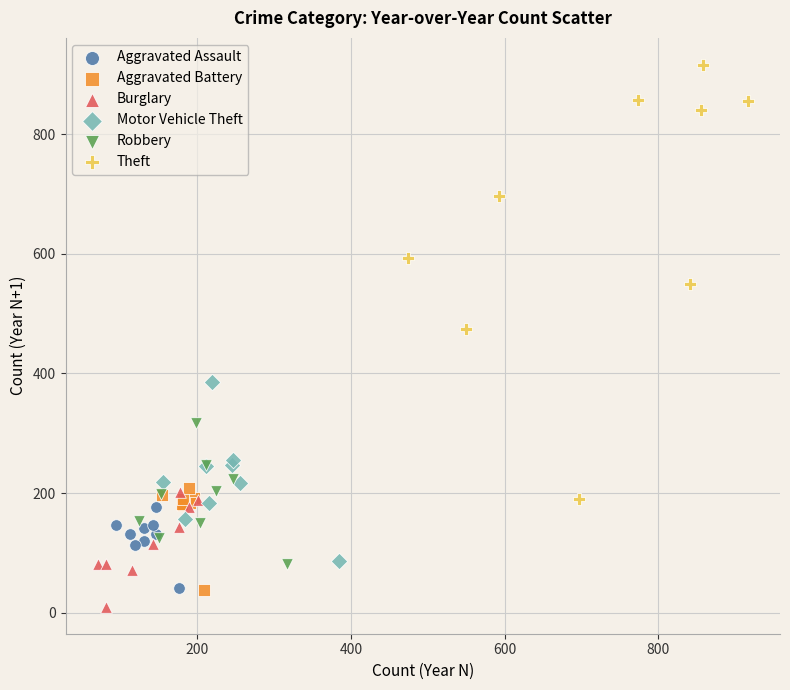

Which series has the widest spread of Y values?

Theft